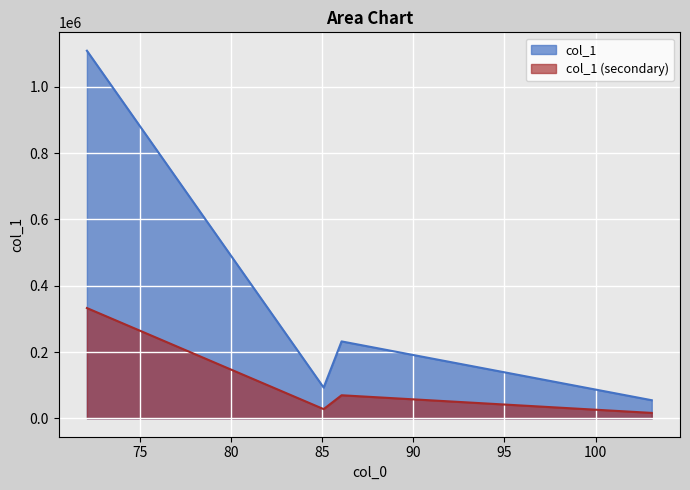

What is the sum of the values at 85.0760498046875 and 103.0866470336914?

147494.5